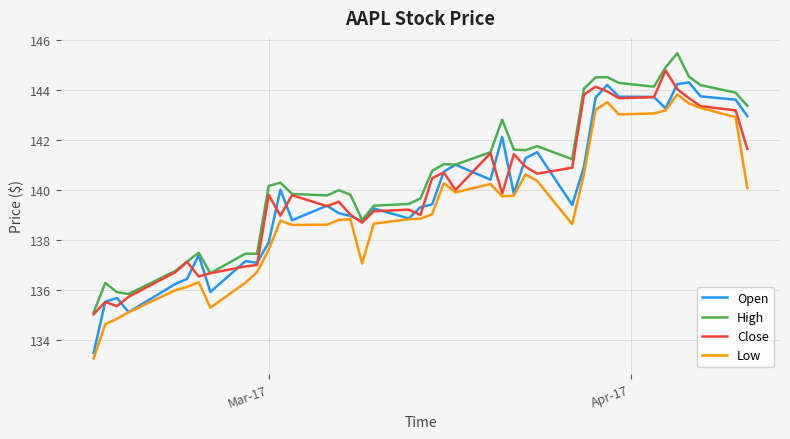

Does the chart display data point markers on the line(s)?

No